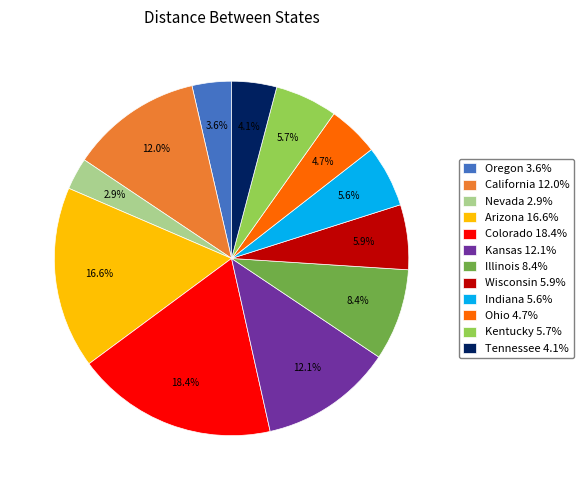

Approximately how many times larger is the value at Ohio 4.7% compared to Tennessee 4.1%?

1.1